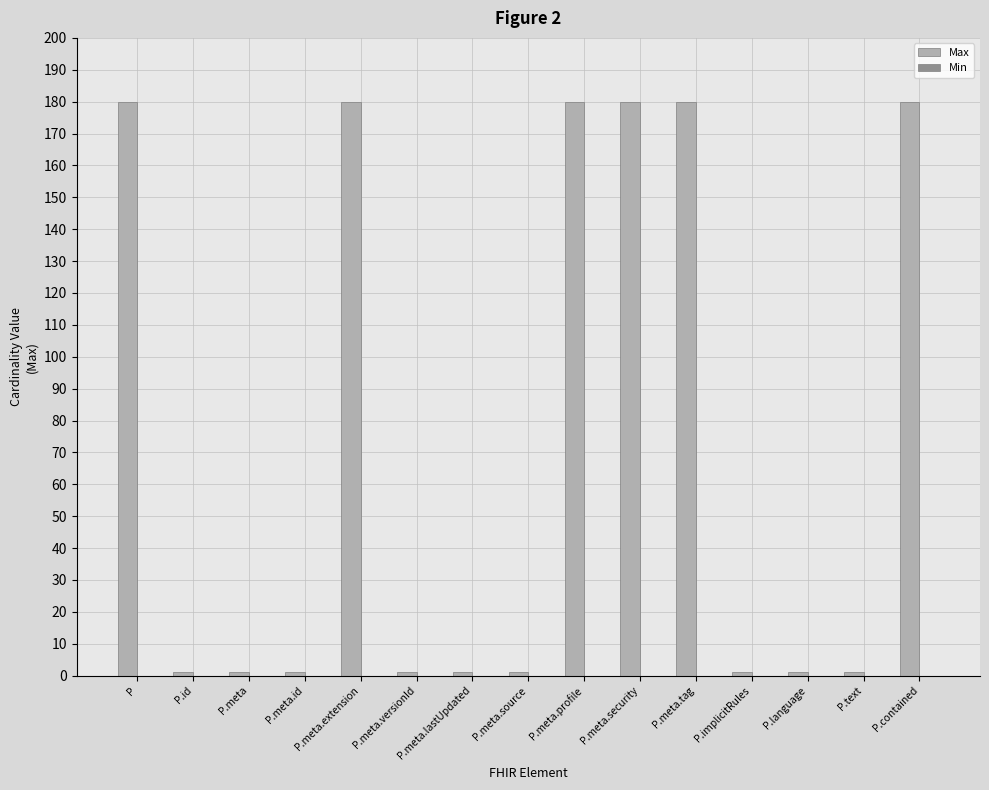

What is the sum of all values?

1089